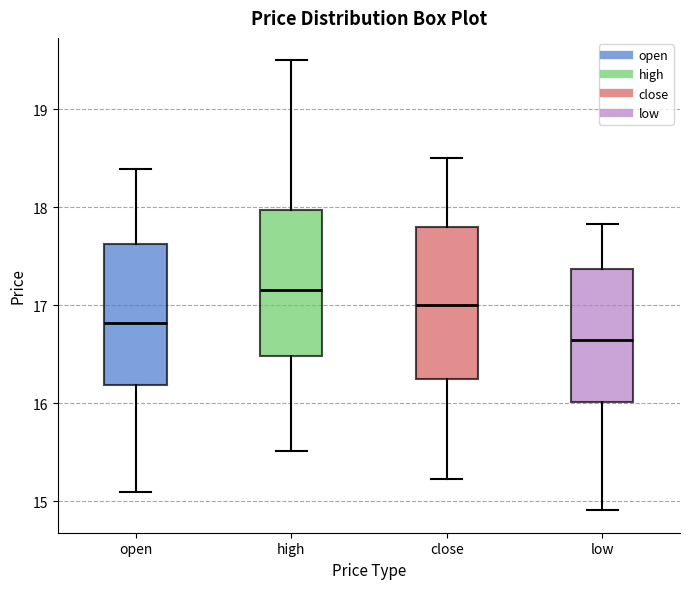

Where does the median line of the box for open sit on the y-axis? The values are not printed on the chart, so give them approximately, as read against the axis.

16.8